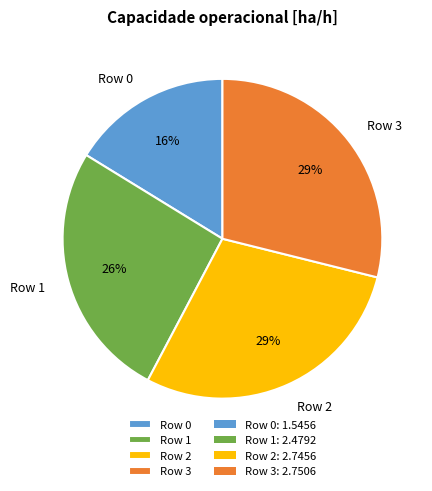

The Row 1 slice represents 41% of the pie. True or false?

False